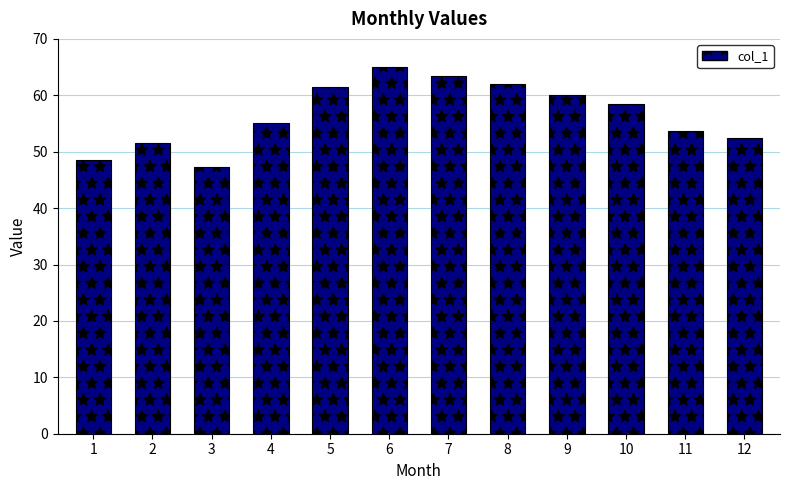

The value at 4 is 55.0. True or false?

True